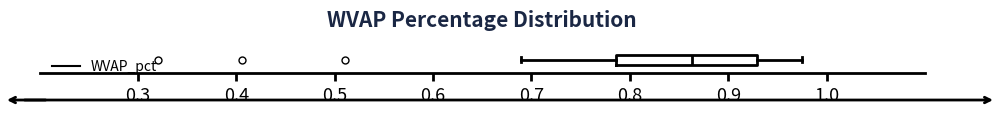

Transcribe this box plot: give where the median line is, the range the box spans, and where the two whiskers end, as read against the x-axis. The values are not printed on the chart, so give them approximately, as read against the axis.

median 0.86, box 0.79 to 0.93, whiskers 0.69 to 0.98